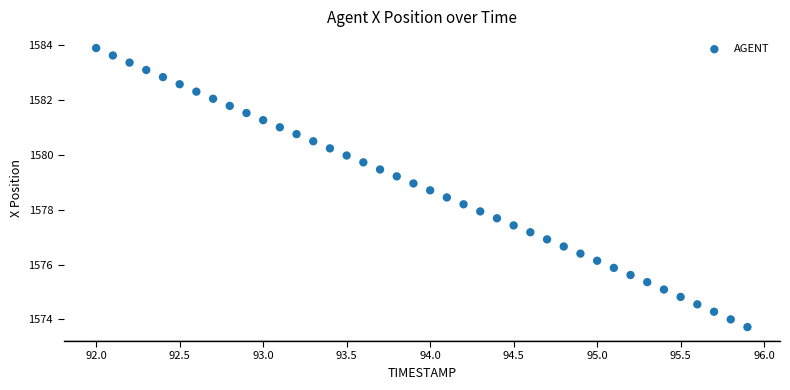

What is the range of Y values (max minus min)?

10.2